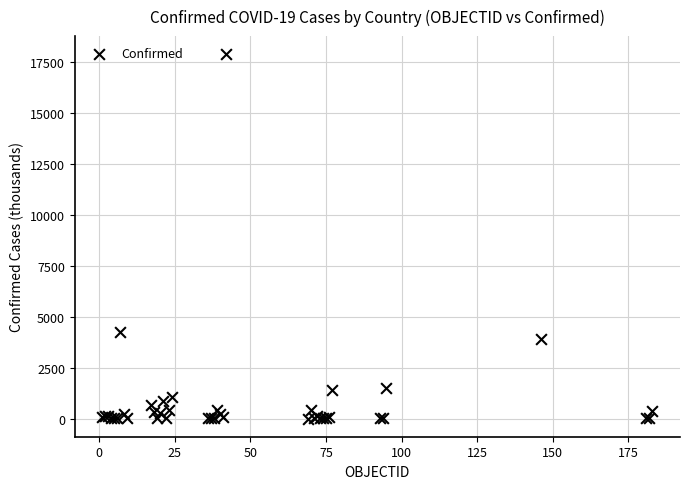

What Y value in the scatter plot is closest to 8942?

4258.4